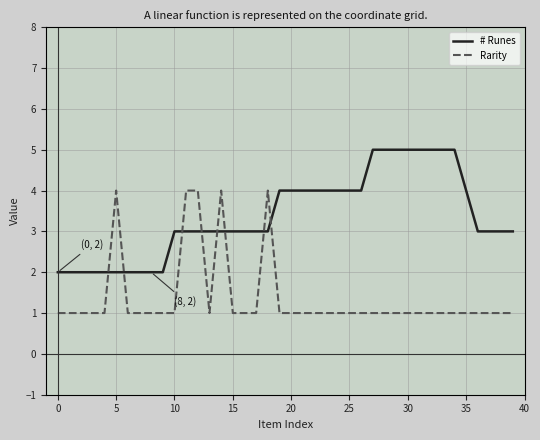

True or false: Rarity and # Runes cross at least once.

True